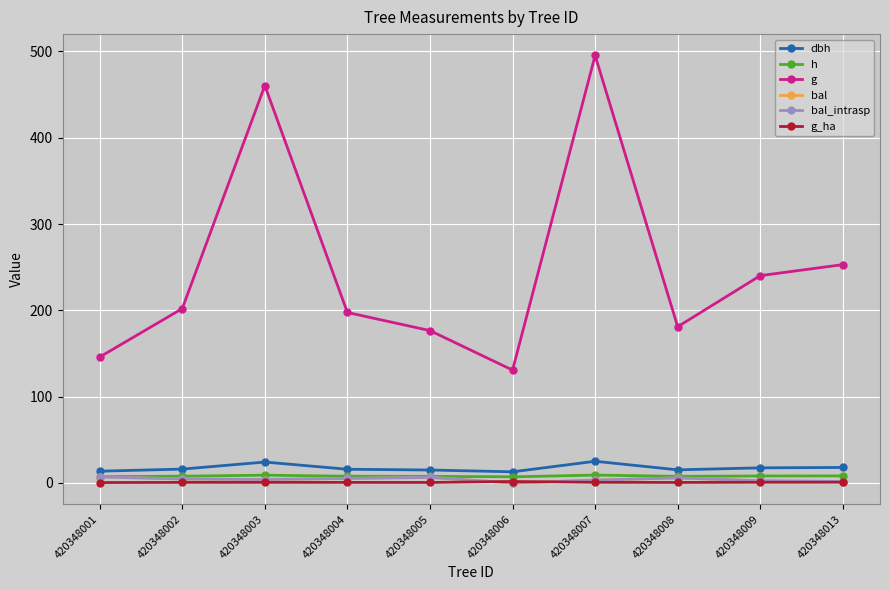

Which series changed the most between 420348001 and 420348009?

g